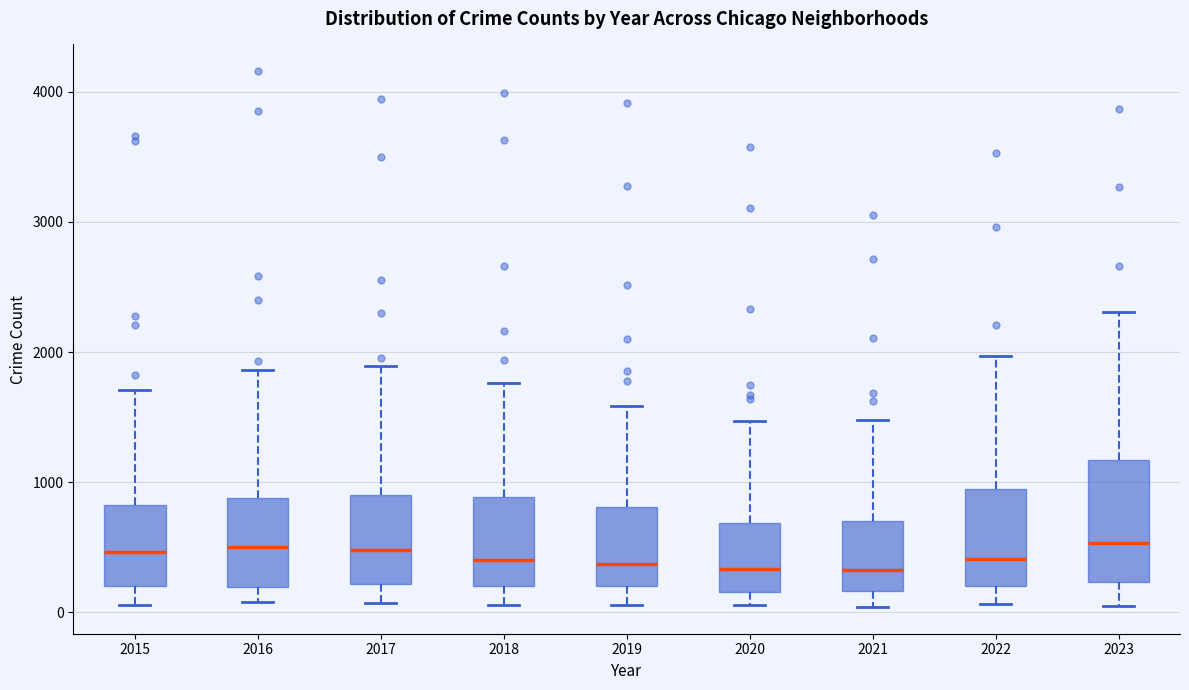

Reading left to right, read every box against the y-axis: the position of its median line, the range the box covers, and the ends of its whiskers. The values are not printed on the chart, so give them approximately, as read against the axis.

2015: median 500, box 200 to 800, whiskers 100 to 1700
2016: median 500, box 200 to 900, whiskers 100 to 1900
2017: median 500, box 200 to 900, whiskers 100 to 1900
2018: median 400, box 200 to 900, whiskers 100 to 1800
2019: median 400, box 200 to 800, whiskers 100 to 1600
2020: median 300, box 200 to 700, whiskers 100 to 1500
2021: median 300, box 200 to 700, whiskers 0 to 1500
2022: median 400, box 200 to 900, whiskers 100 to 2000
2023: median 500, box 200 to 1200, whiskers 0 to 2300